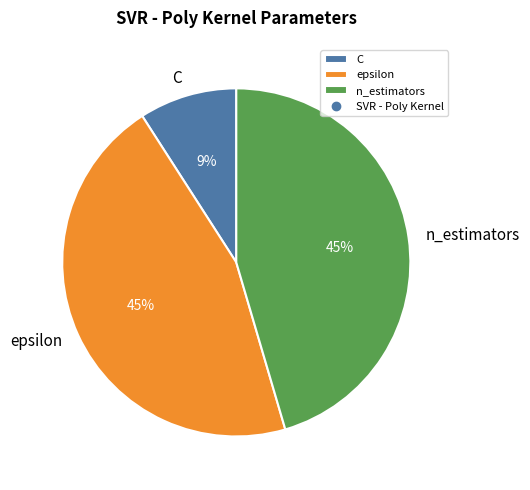

Which has a higher value, epsilon or C?

epsilon